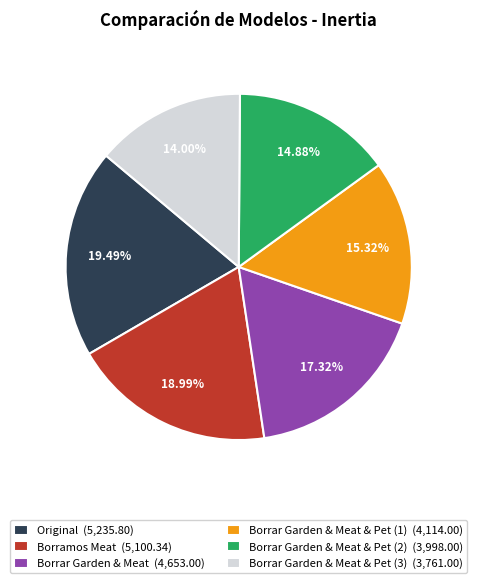

Is there a majority slice in this chart?

No